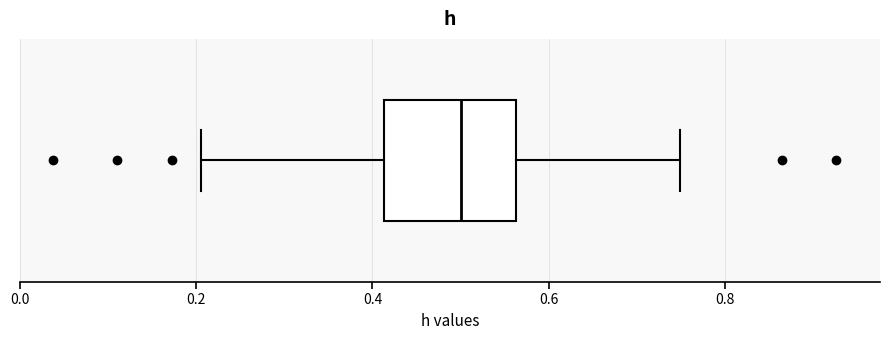

Where does the right whisker of the box end on the x-axis? The values are not printed on the chart, so give them approximately, as read against the axis.

0.74